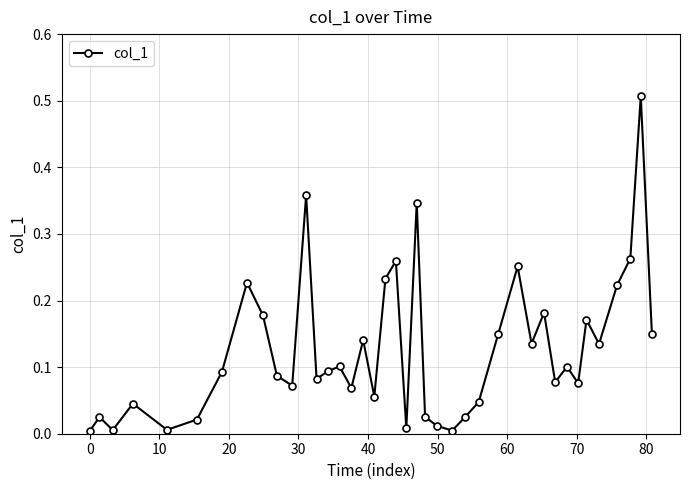

How many interior local peaks (higher than both neighbors) does the data have?

13